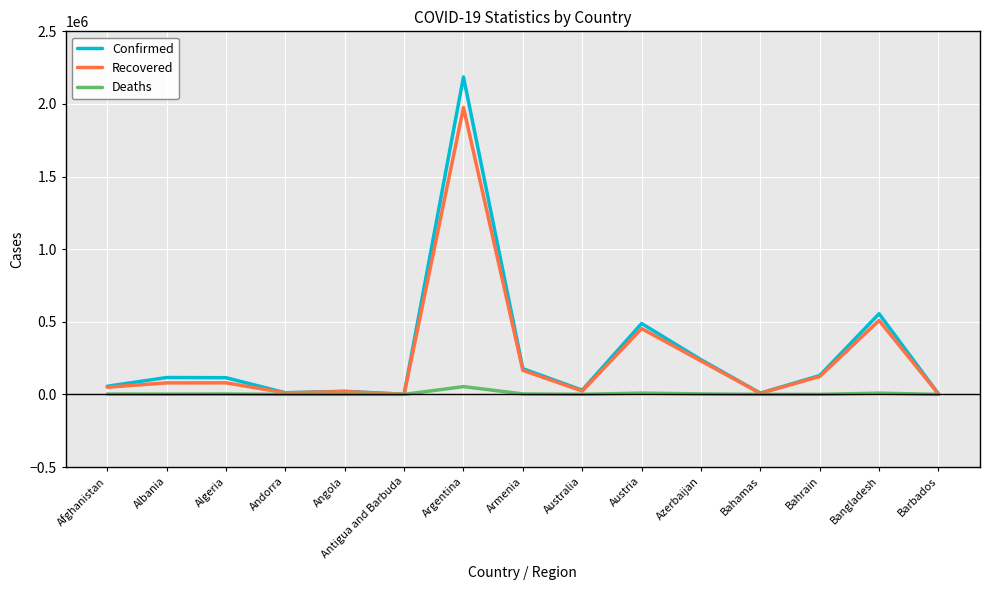

Is the value of Confirmed at Armenia greater than the value of Recovered at Argentina?

No